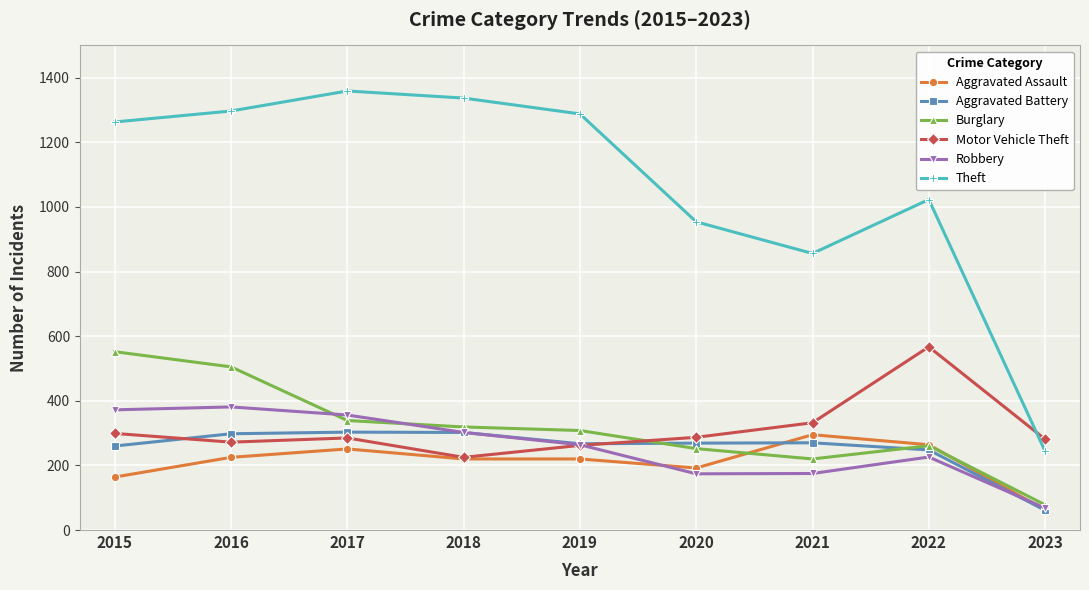

True or false: Burglary has more than 2 points higher than both neighbors.

False